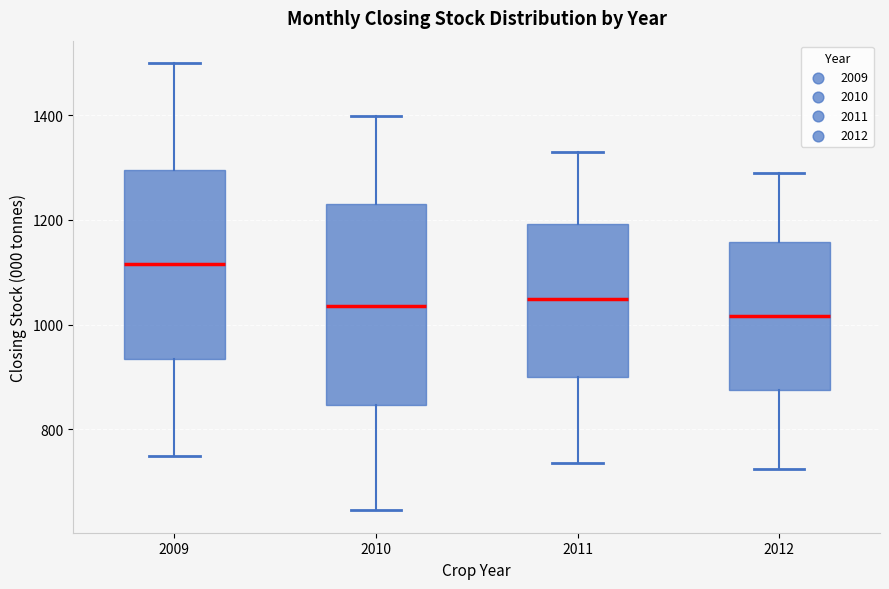

Reading left to right, transcribe this box plot: for each box, give where its median line is, the range the box spans, and where its two whiskers end, as read against the y-axis. The values are not printed on the chart, so give them approximately, as read against the axis.

2009: median 1120, box 940 to 1300, whiskers 740 to 1500
2010: median 1040, box 840 to 1220, whiskers 640 to 1400
2011: median 1040, box 900 to 1200, whiskers 740 to 1340
2012: median 1020, box 880 to 1160, whiskers 720 to 1300